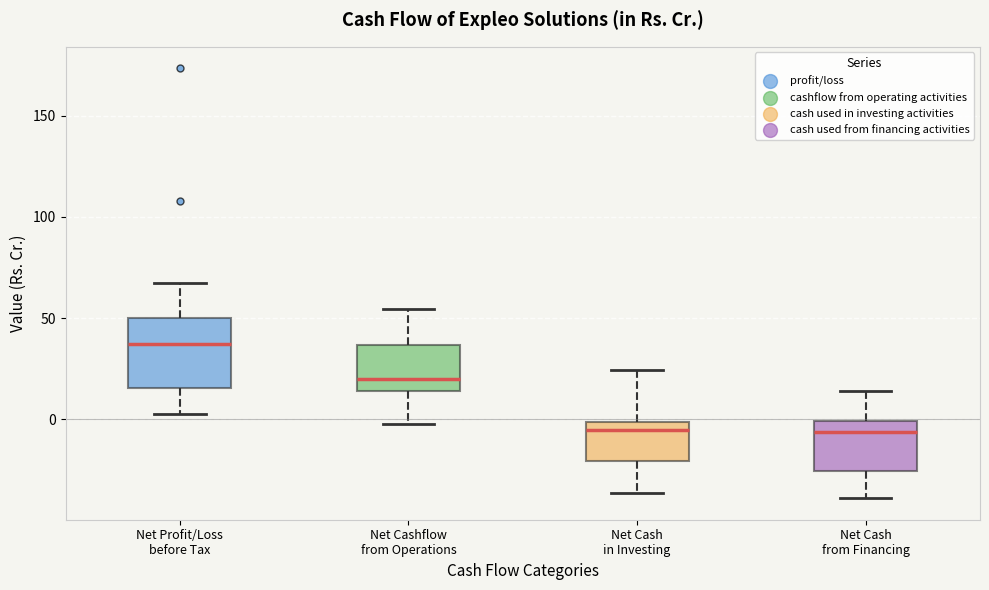

Which box has the highest median line?

Net Profit/Loss before Tax